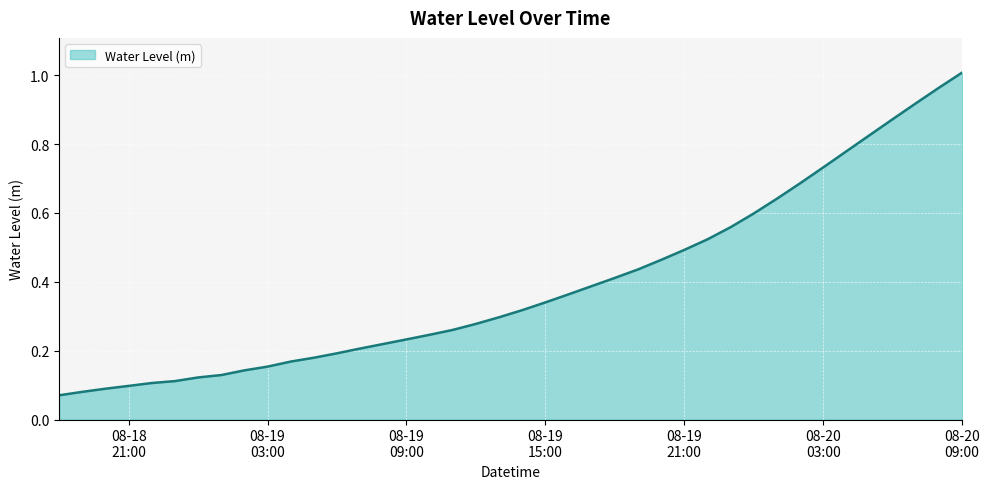

Reading left to right, extract all data points from this chart.

0.1	0.1	0.1	0.1	0.1	0.1	0.1	0.1	0.1	0.2	0.2	0.2	0.2	0.2	0.2	0.2	0.2	0.3	0.3	0.3	0.3	0.3	0.4	0.4	0.4	0.4	0.5	0.5	0.5	0.6	0.6	0.6	0.7	0.7	0.8	0.8	0.9	0.9	1.0	1.0